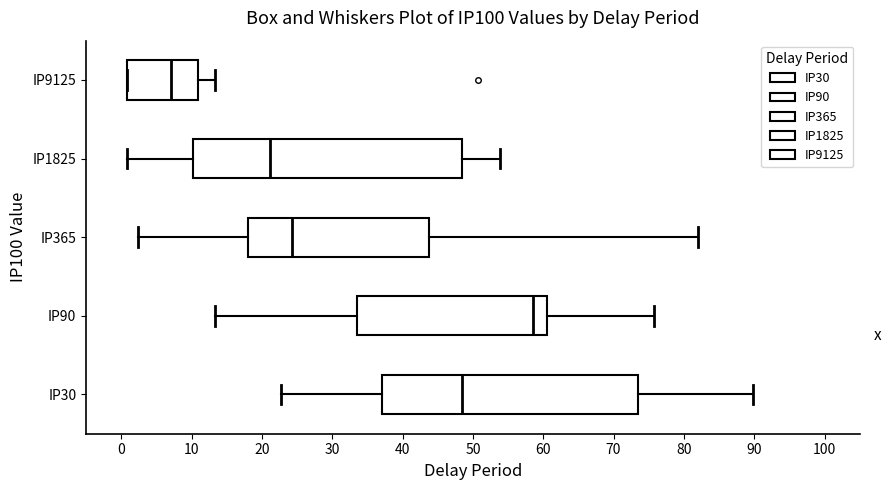

Where does the right whisker of the box for IP30 end on the x-axis? The values are not printed on the chart, so give them approximately, as read against the axis.

90